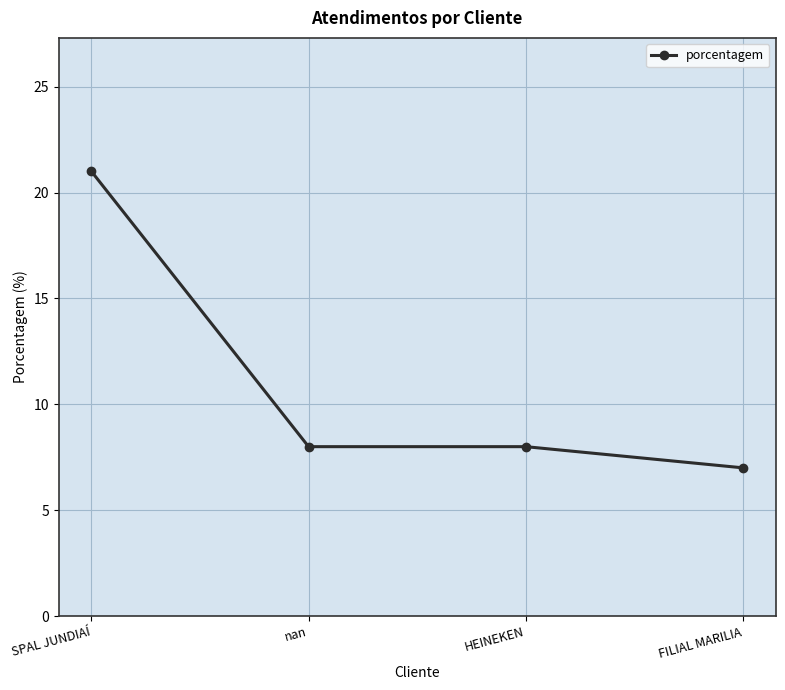

Reading left to right, transcribe all the data shown in this chart.

21	8	8	7